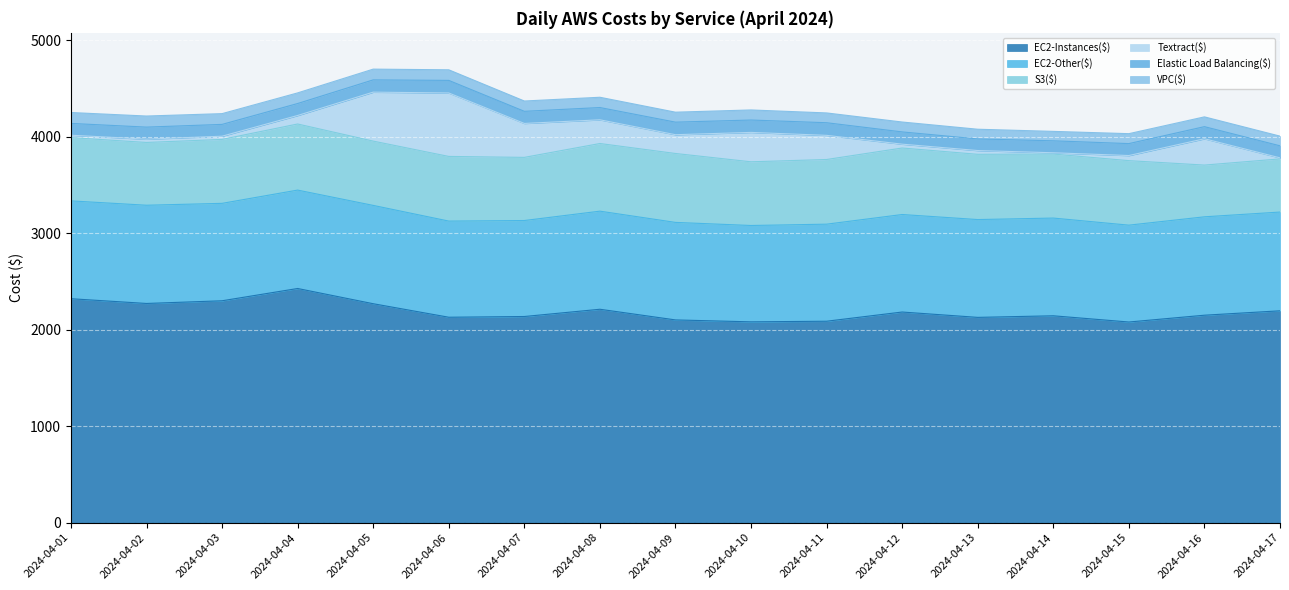

Which series has the largest total across all categories?

EC2-Instances($)